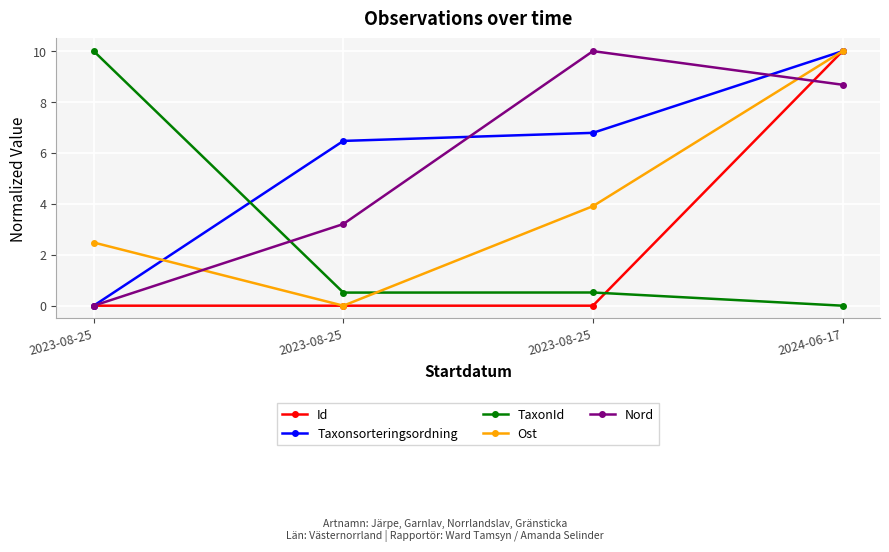

What are all the series names shown in the legend?

Id, Taxonsorteringsordning, TaxonId, Ost, Nord